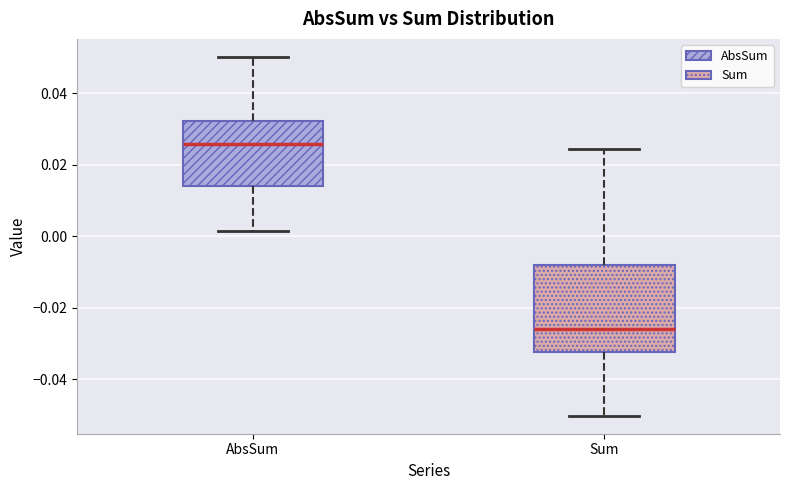

Which box has the highest median line?

AbsSum